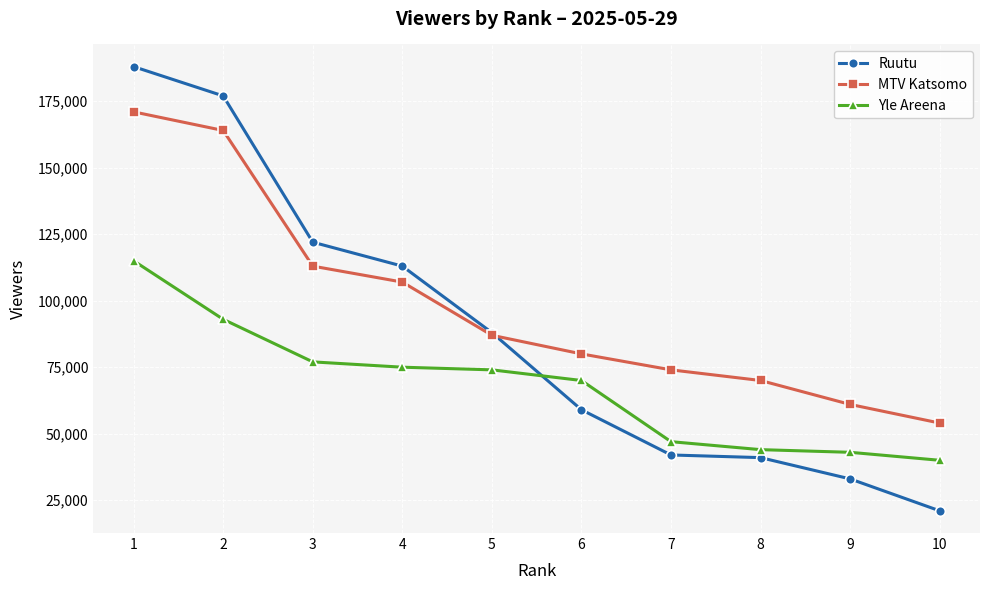

Where is MTV Katsomo nearest to the value 112500?

3